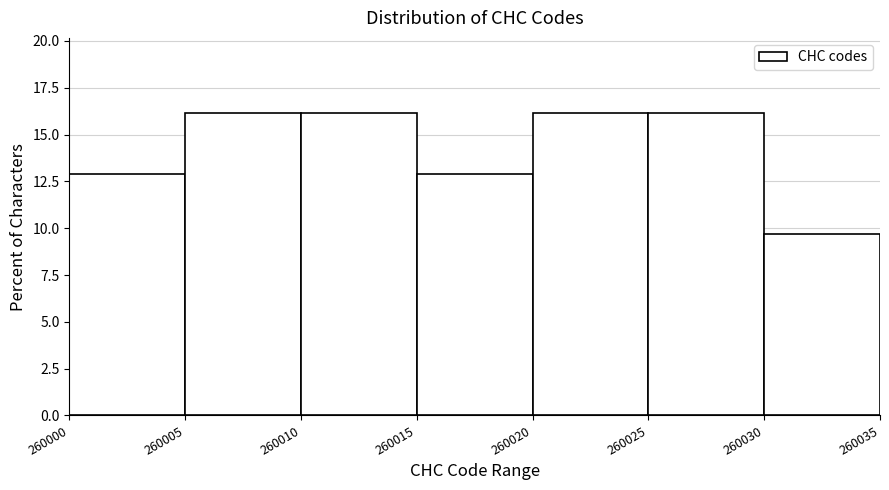

Reading left to right, transcribe this chart: for each bar, give the range it covers on the x-axis and its height. The values are not printed on the chart, so give them approximately, as read against the axis.

260000 to 260005: 13.0
260005 to 260010: 16.0
260010 to 260015: 16.0
260015 to 260020: 13.0
260020 to 260025: 16.0
260025 to 260030: 16.0
260030 to 260035: 9.5